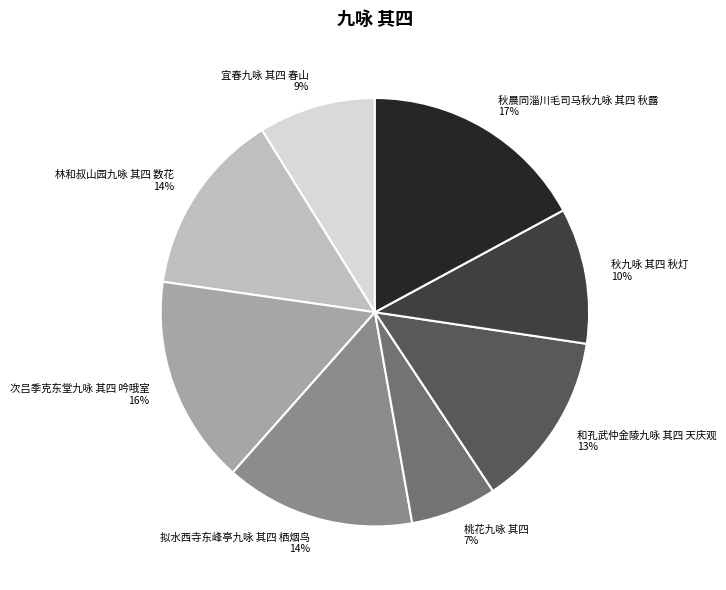

What is the ratio of the value at 次吕季克东堂九咏 其四 吟哦室 to the value at 和孔武仲金陵九咏 其四 天庆观?

1.2